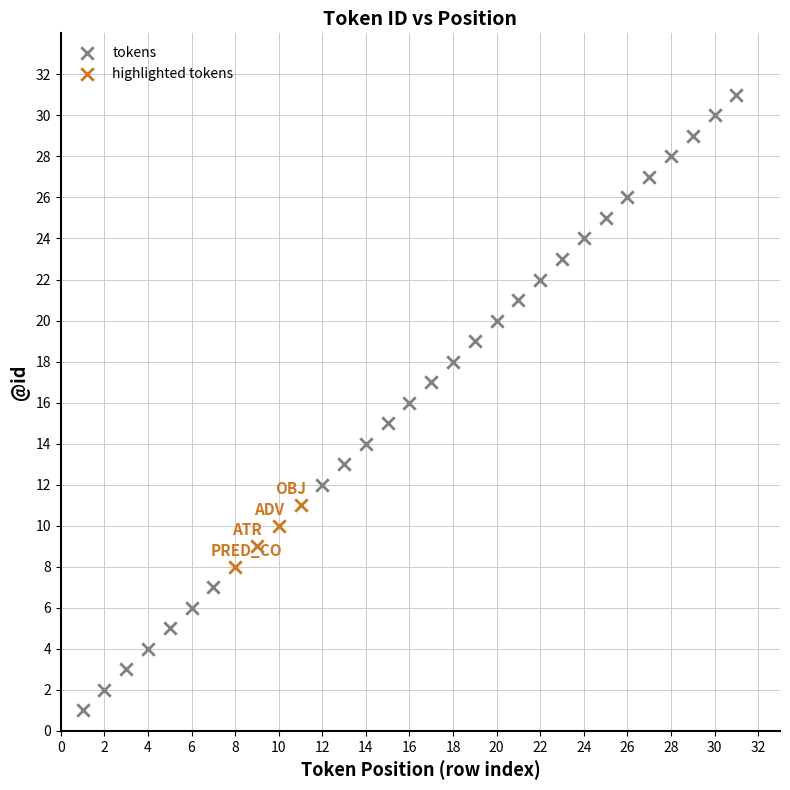

Which series reaches the maximum Y coordinate?

tokens